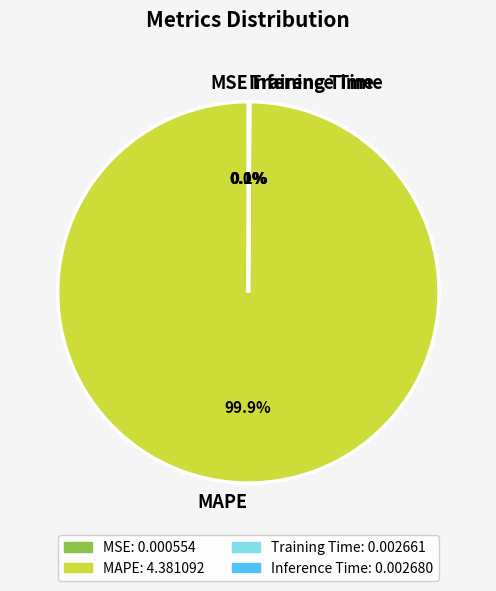

What is the majority slice?

MAPE